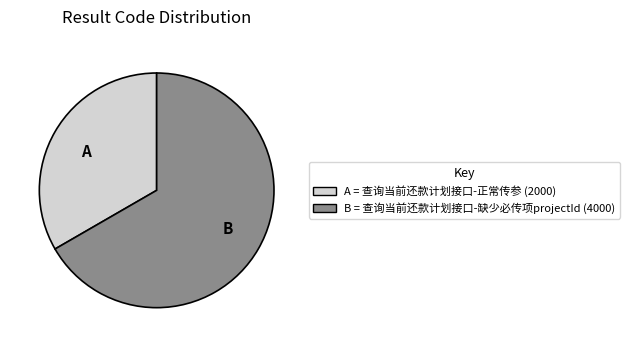

Rank the categories by value from highest to lowest.

B, A